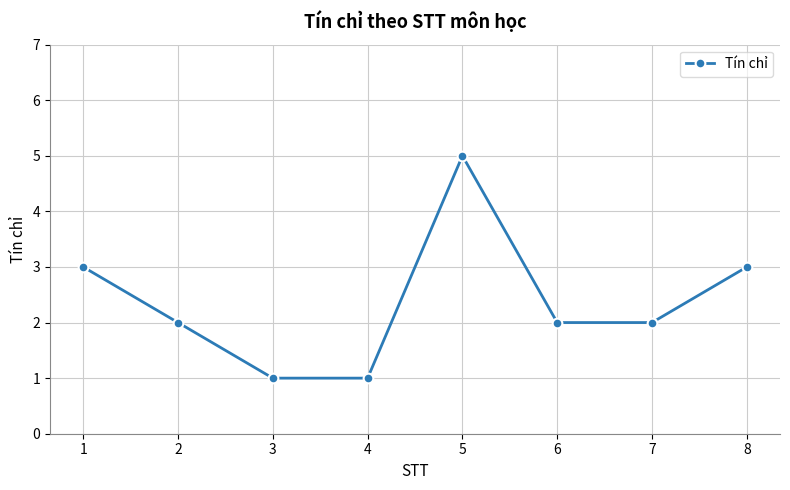

What is the sum of all values?

19